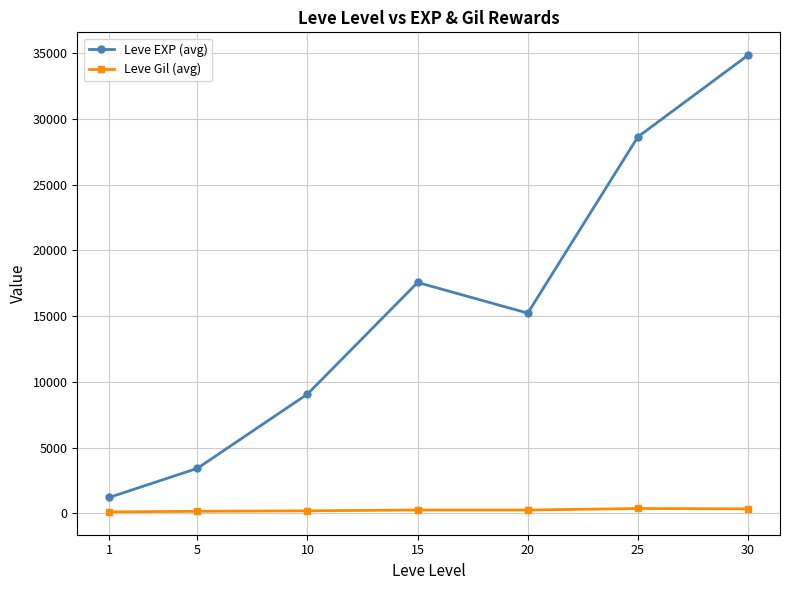

What value does the Leve Gil (avg) series have at 30?

345.5